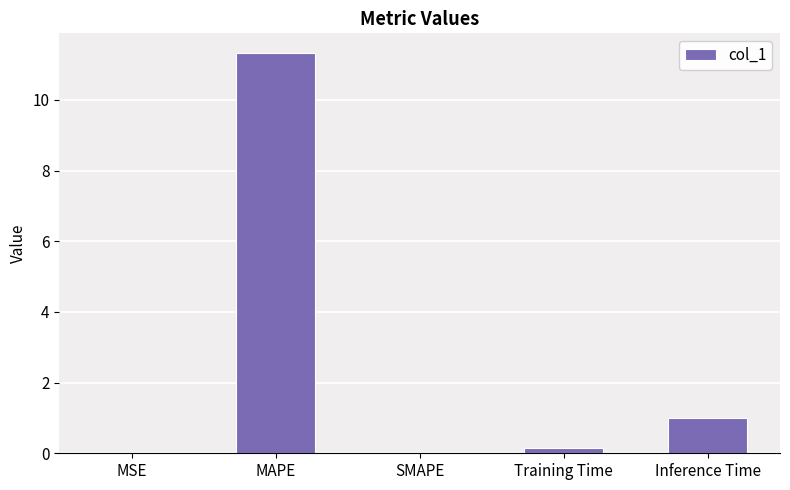

Which has a higher value, Training Time or Inference Time?

Inference Time